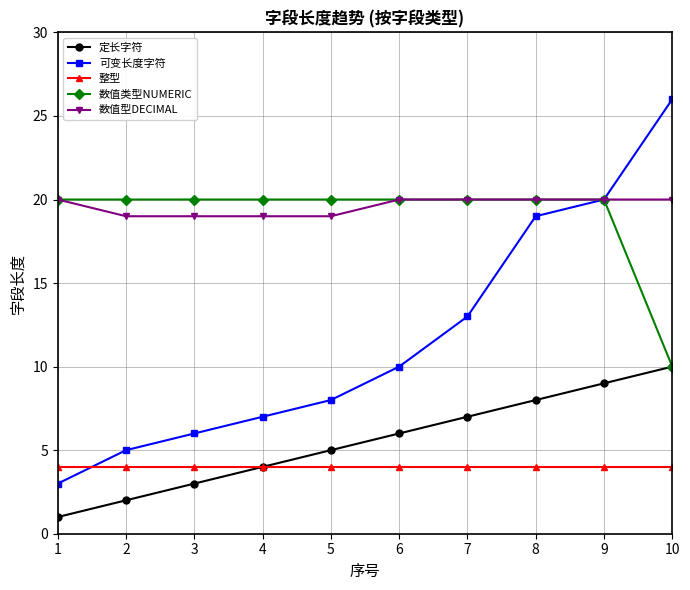

Reading left to right, transcribe all the data shown in this chart.

定长字符: 1	2	3	4	5	6	7	8	9	10
可变长度字符: 3	5	6	7	8	10	13	19	20	26
整型: 4	4	4	4	4	4	4	4	4	4
数值类型NUMERIC: 20	20	20	20	20	20	20	20	20	10
数值型DECIMAL: 20	19	19	19	19	20	20	20	20	20